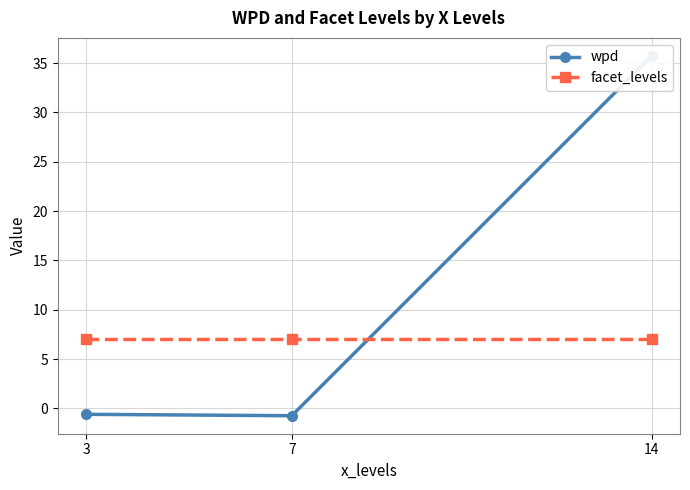

What is the difference between the highest and lowest values at 3?

7.6